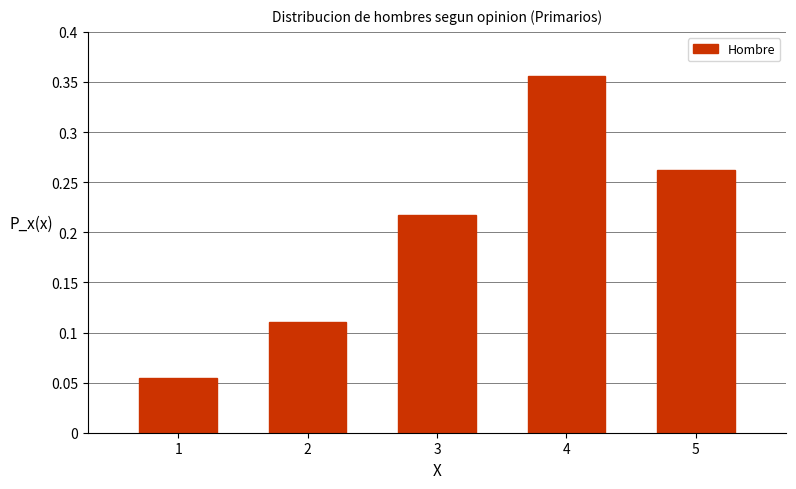

What is the change in value from 1 to 5?

+0.2